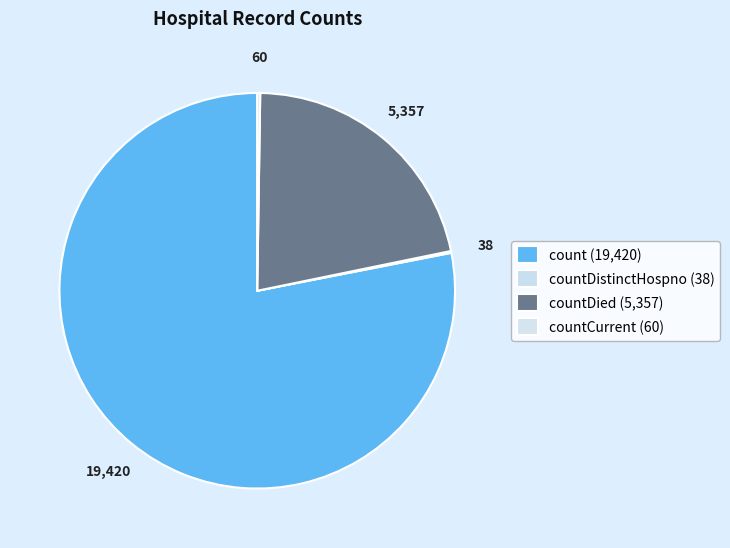

What is the largest slice in the pie chart?

count